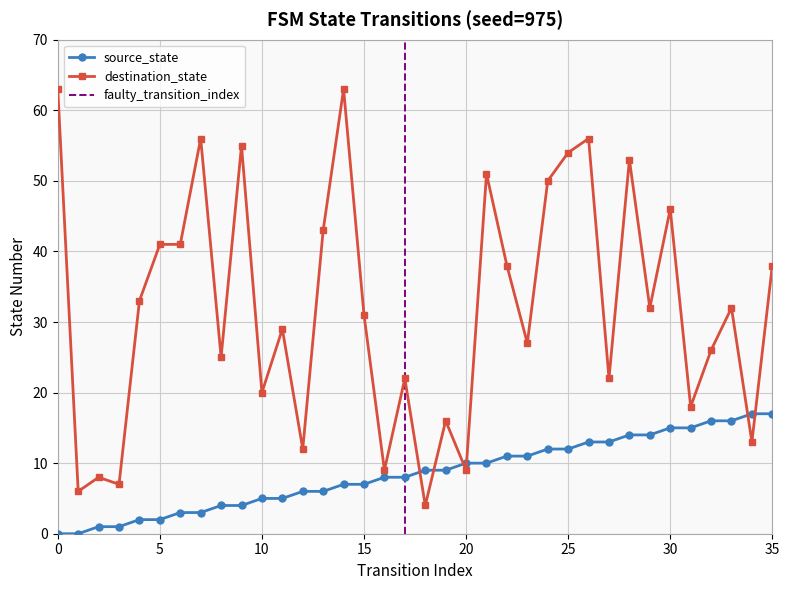

What is the maximum value shown in the chart?

63